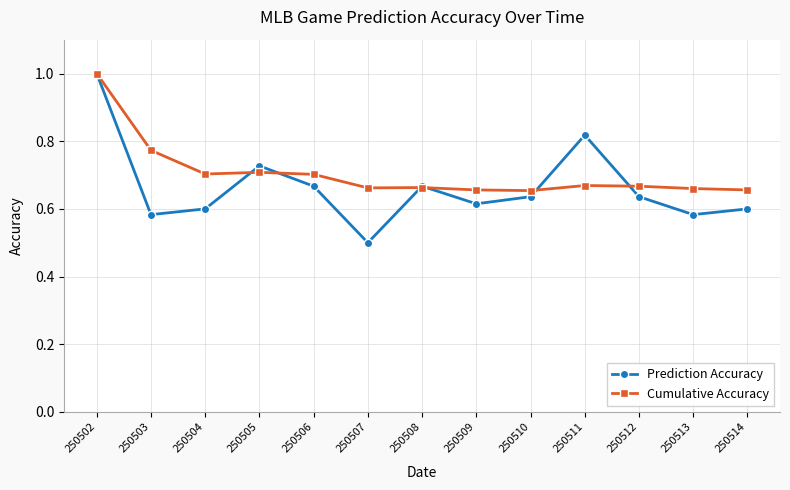

Which series has the widest spread of values?

Prediction Accuracy